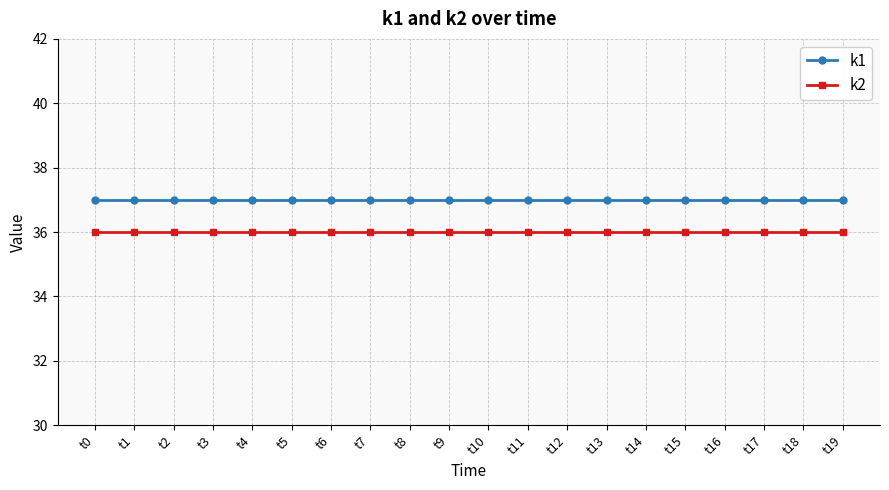

Which series has the largest total across all categories?

k1